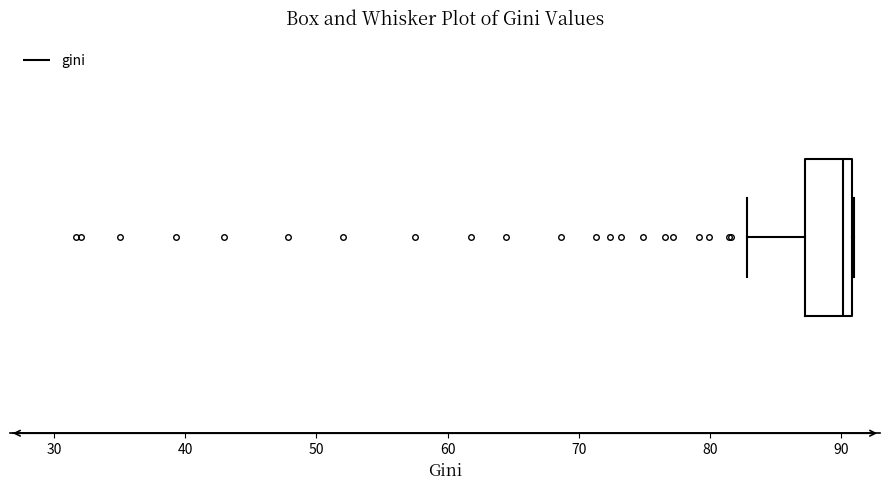

Transcribe this box plot: give where the median line is, the range the box spans, and where the two whiskers end, as read against the x-axis. The values are not printed on the chart, so give them approximately, as read against the axis.

median 90, box 87 to 91, whiskers 83 to 91